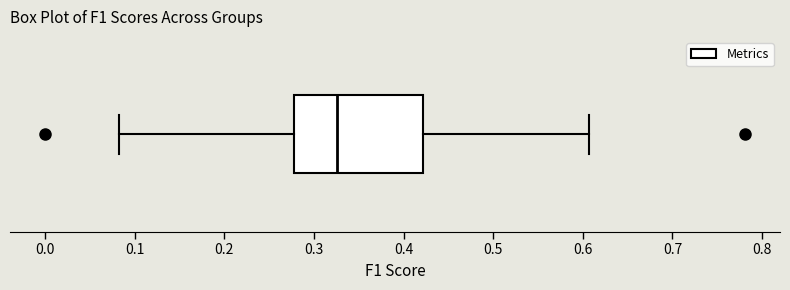

Transcribe this box plot: give where the median line is, the range the box spans, and where the two whiskers end, as read against the x-axis. The values are not printed on the chart, so give them approximately, as read against the axis.

median 0.33, box 0.28 to 0.42, whiskers 0.08 to 0.61